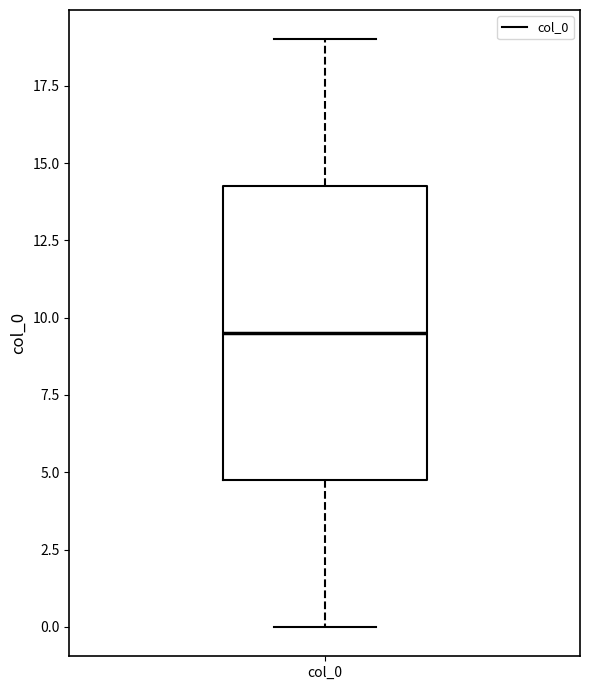

Read this box plot against the y-axis: the position of the median line, the range covered by the box, and the ends of both whiskers. The values are not printed on the chart, so give them approximately, as read against the axis.

median 9.5, box 5.0 to 14.5, whiskers 0.0 to 19.0